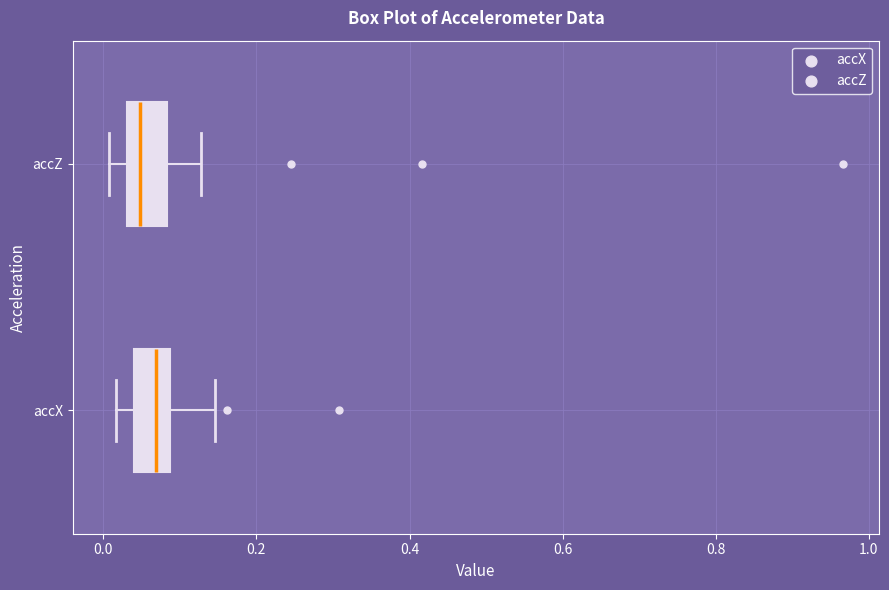

Where is the left edge of the box for accX on the x-axis? The values are not printed on the chart, so give them approximately, as read against the axis.

0.04